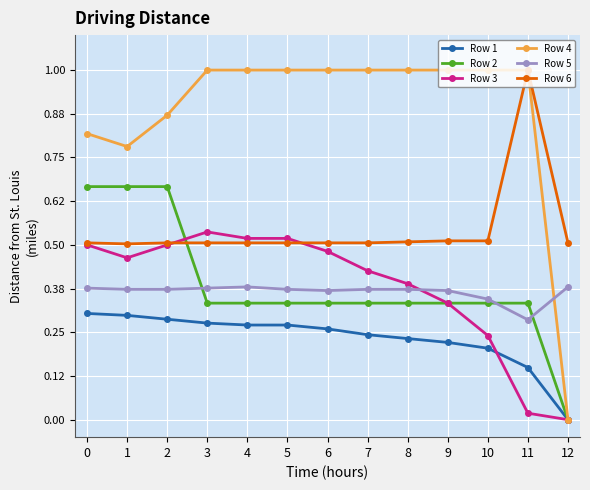

After their last crossing, which series has the higher values: Row 2 or Row 5?

Row 5